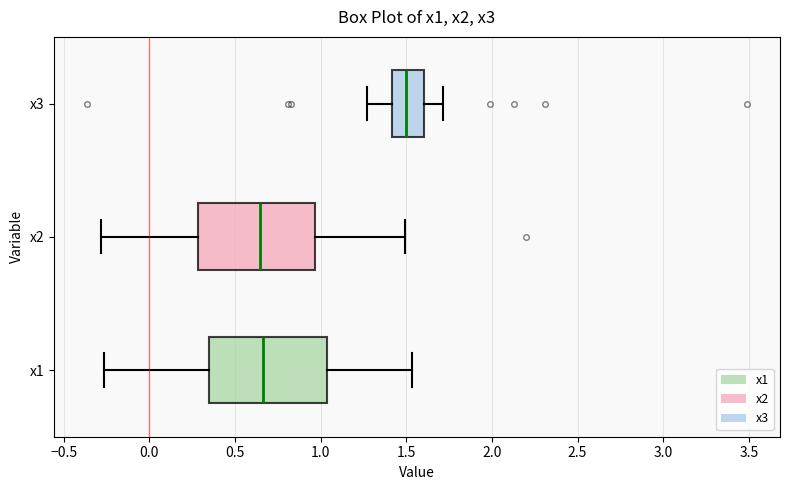

Reading bottom to top, transcribe this box plot: for each box, give where its median line is, the range the box spans, and where its two whiskers end, as read against the x-axis. The values are not printed on the chart, so give them approximately, as read against the axis.

x1: median 0.65, box 0.35 to 1.05, whiskers -0.25 to 1.55
x2: median 0.65, box 0.30 to 0.95, whiskers -0.30 to 1.50
x3: median 1.50, box 1.40 to 1.60, whiskers 1.25 to 1.70